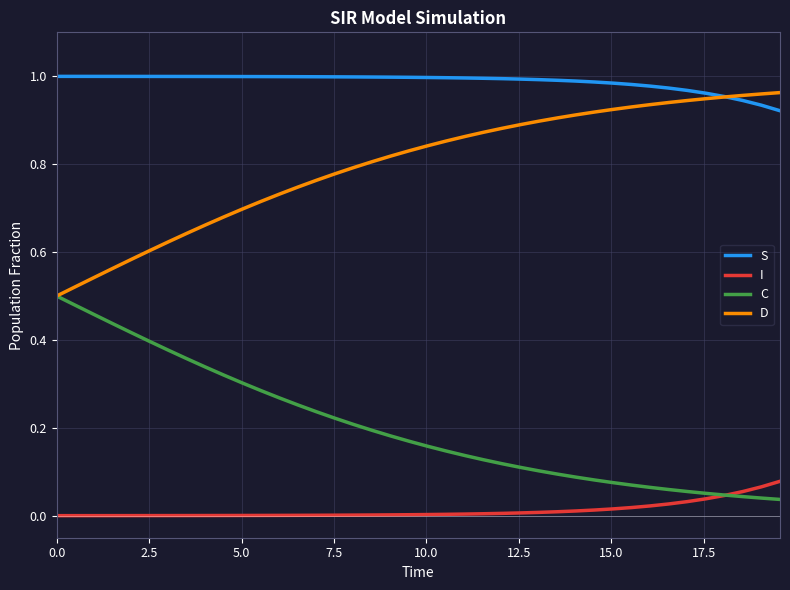

Which series has the largest total across all categories?

S